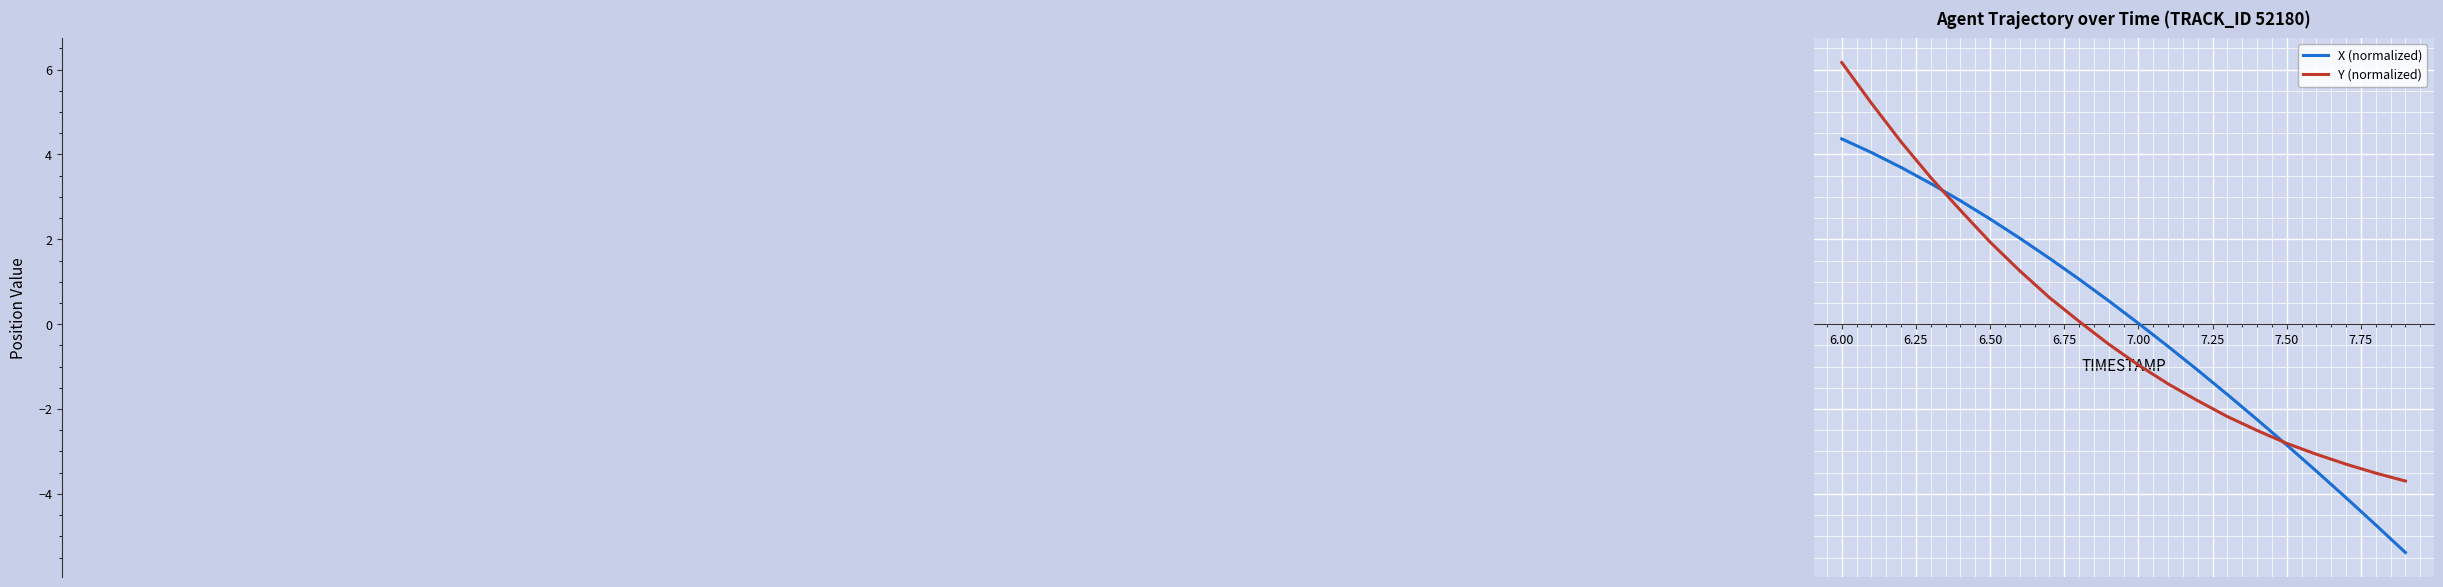

What is the minimum value for X (normalized)?

-5.4